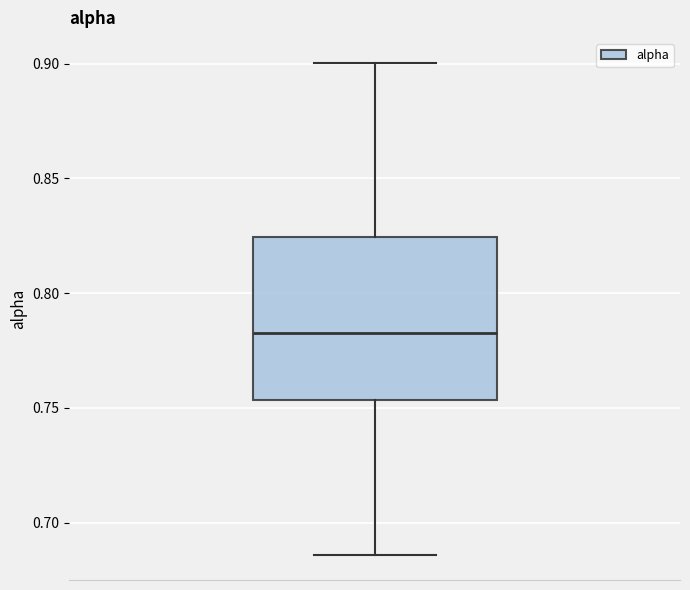

Read this box plot against the y-axis: the position of the median line, the range covered by the box, and the ends of both whiskers. The values are not printed on the chart, so give them approximately, as read against the axis.

median 0.785, box 0.755 to 0.825, whiskers 0.685 to 0.900